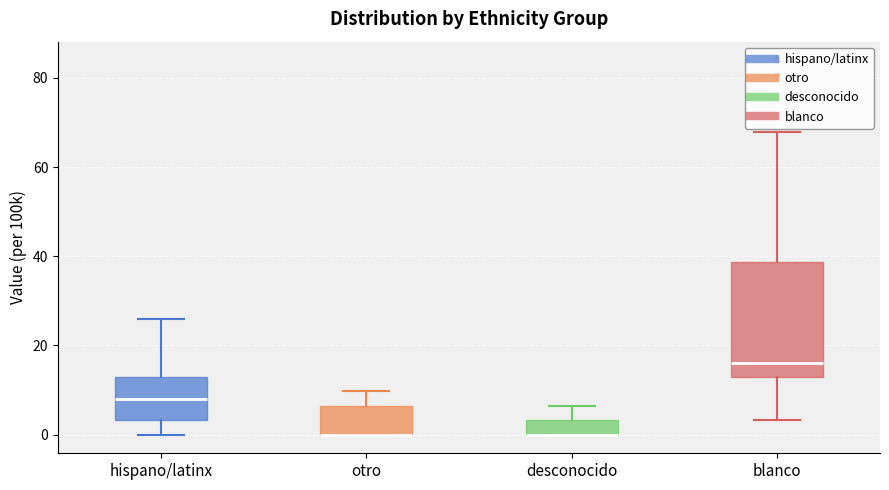

Comparing the boxes themselves (not the whiskers), which one is the tallest?

blanco